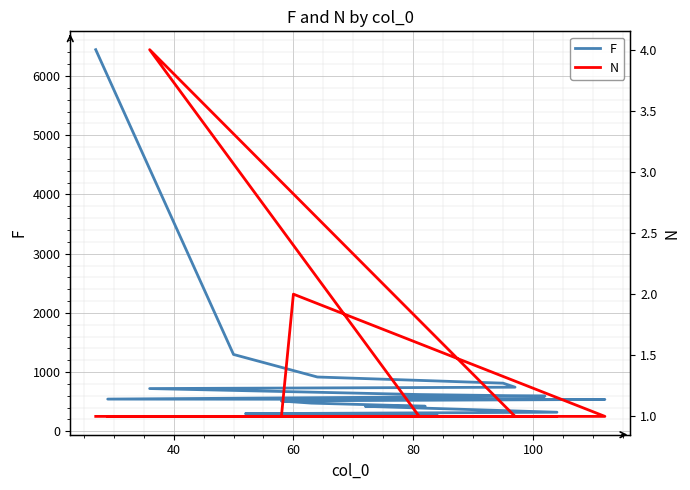

True or false: F and N cross at least once.

False